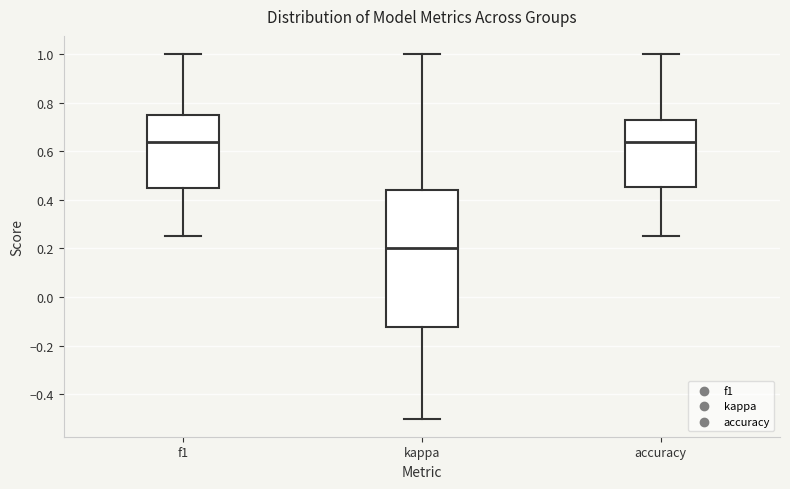

Reading left to right, transcribe this box plot: for each box, give where its median line is, the range the box spans, and where its two whiskers end, as read against the y-axis. The values are not printed on the chart, so give them approximately, as read against the axis.

f1: median 0.64, box 0.46 to 0.74, whiskers 0.26 to 1.00
kappa: median 0.20, box -0.12 to 0.44, whiskers -0.50 to 1.00
accuracy: median 0.64, box 0.46 to 0.72, whiskers 0.26 to 1.00